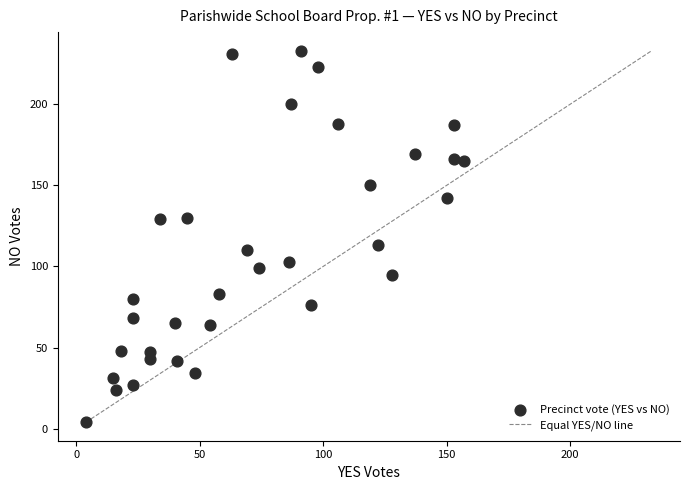

What Y value in the scatter plot is closest to 118?

113